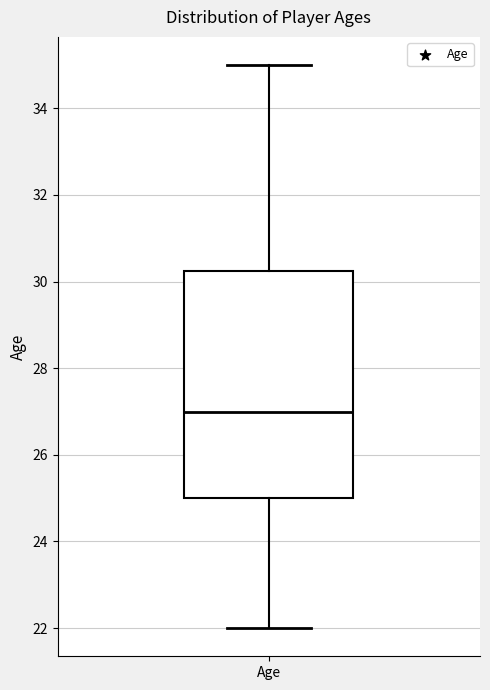

Read this box plot against the y-axis: the position of the median line, the range covered by the box, and the ends of both whiskers. The values are not printed on the chart, so give them approximately, as read against the axis.

median 27.0, box 25.0 to 30.2, whiskers 22.0 to 35.0